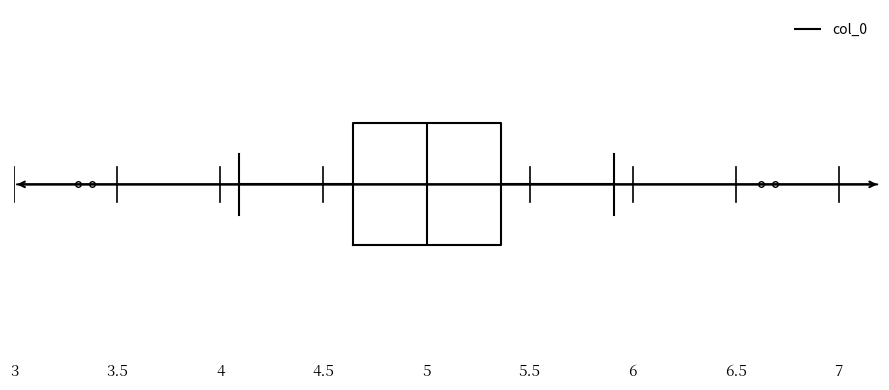

Transcribe this box plot: give where the median line is, the range the box spans, and where the two whiskers end, as read against the x-axis. The values are not printed on the chart, so give them approximately, as read against the axis.

median 5.00, box 4.65 to 5.35, whiskers 4.10 to 5.90